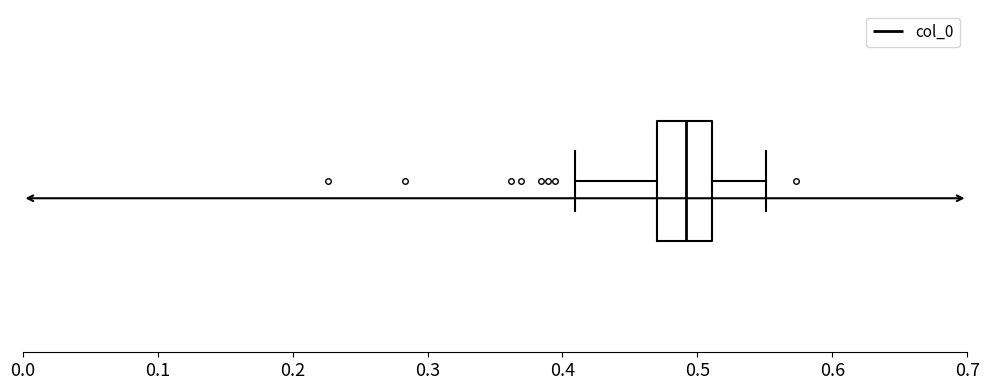

Where does the right whisker of the box end on the x-axis? The values are not printed on the chart, so give them approximately, as read against the axis.

0.55